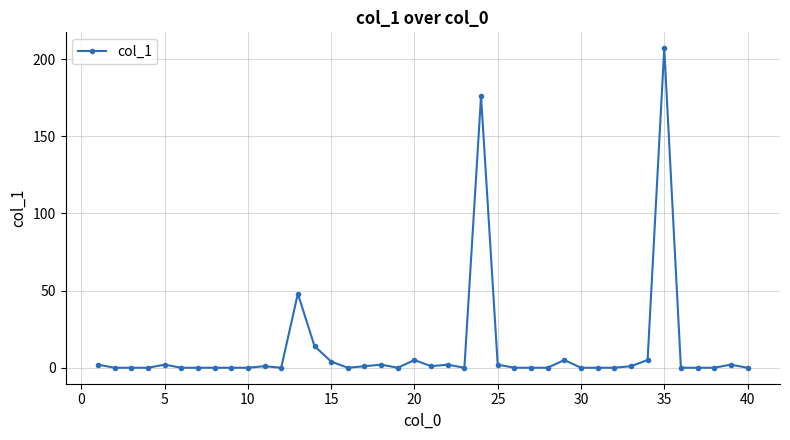

What is the difference between the maximum and minimum values?

207